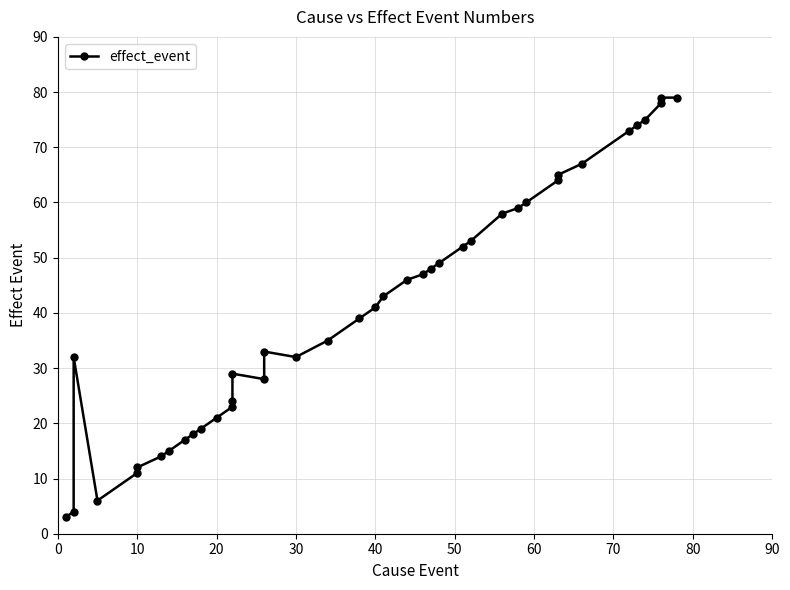

Reading right to left, extract all data points from this chart.

79	79	78	75	74	73	67	65	64	60	59	58	53	52	49	48	47	46	43	41	39	35	32	33	28	29	24	23	21	19	18	17	15	14	12	11	6	32	4	3